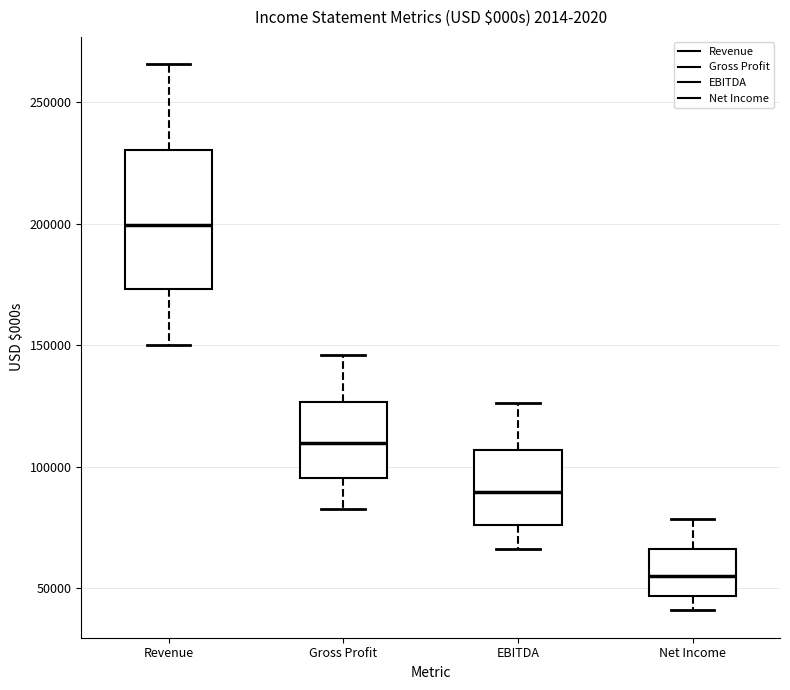

Reading left to right, read every box against the y-axis: the position of its median line, the range the box covers, and the ends of its whiskers. The values are not printed on the chart, so give them approximately, as read against the axis.

Revenue: median 200000, box 175000 to 230000, whiskers 150000 to 265000
Gross Profit: median 110000, box 95000 to 125000, whiskers 85000 to 145000
EBITDA: median 90000, box 75000 to 105000, whiskers 65000 to 125000
Net Income: median 55000, box 45000 to 65000, whiskers 40000 to 80000